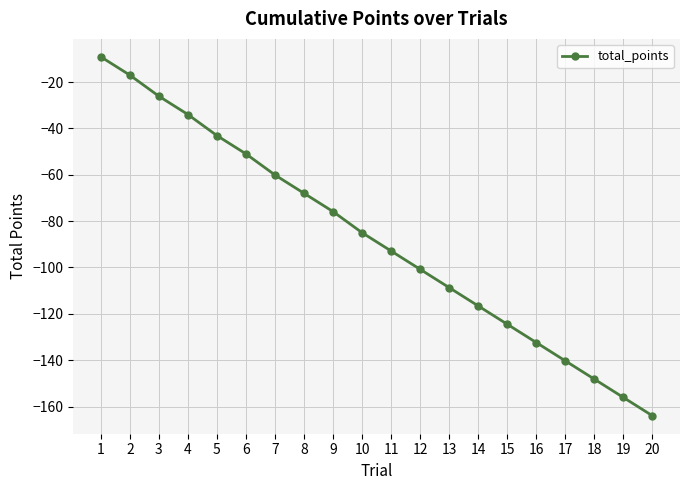

True or false: the data has more than 2 interior local peaks.

False